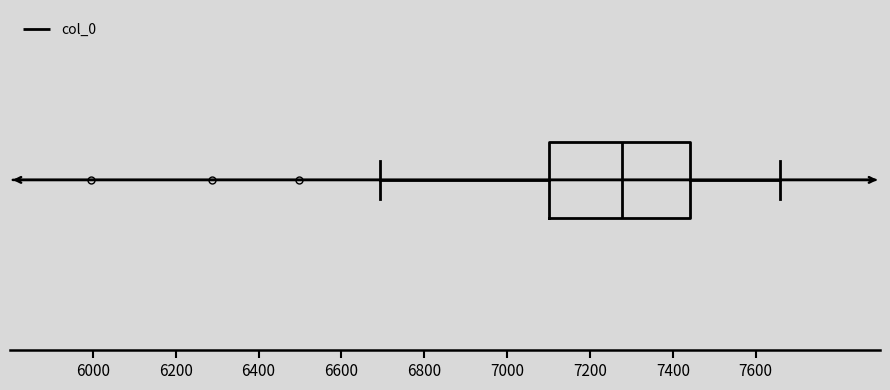

Transcribe this box plot: give where the median line is, the range the box spans, and where the two whiskers end, as read against the x-axis. The values are not printed on the chart, so give them approximately, as read against the axis.

median 7280, box 7100 to 7440, whiskers 6700 to 7660